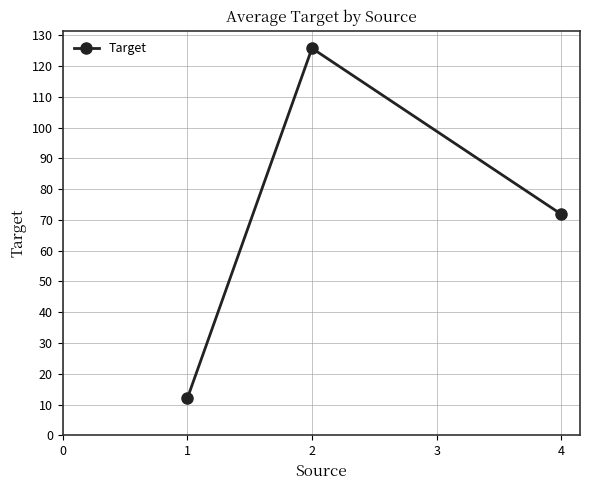

Reading right to left, what are all the values shown in this chart?

71.8	125.8	12.0